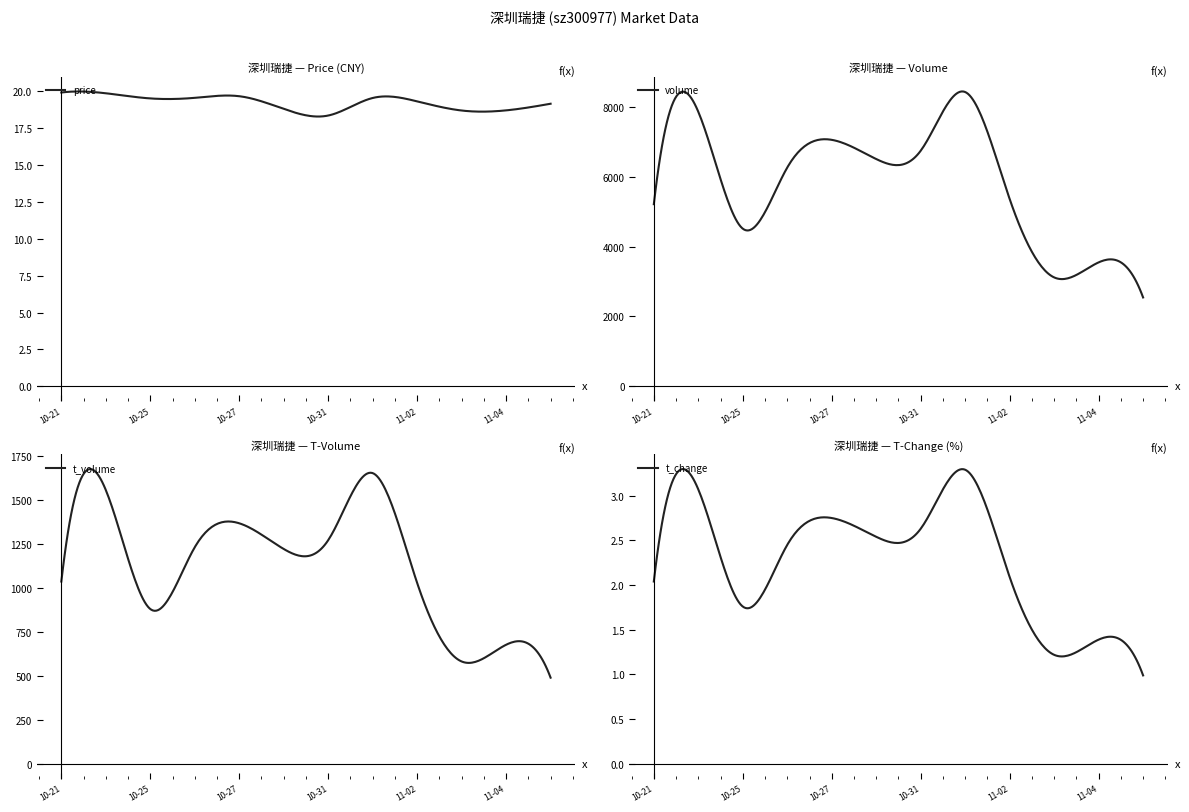

Is the value of t_volume at 2022-10-25 greater than the value of volume at 2022-10-26?

No